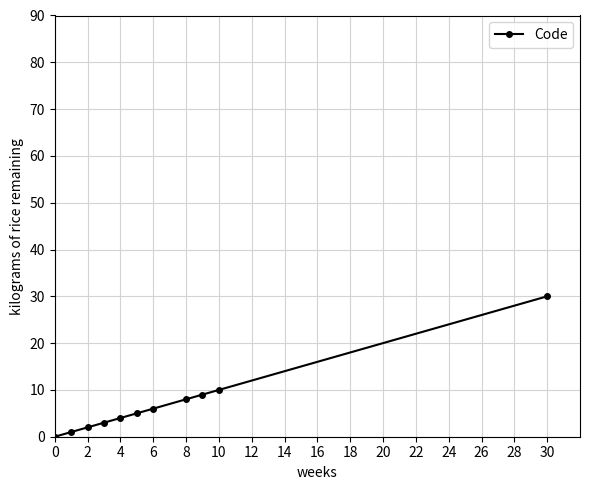

What is the average value?

7